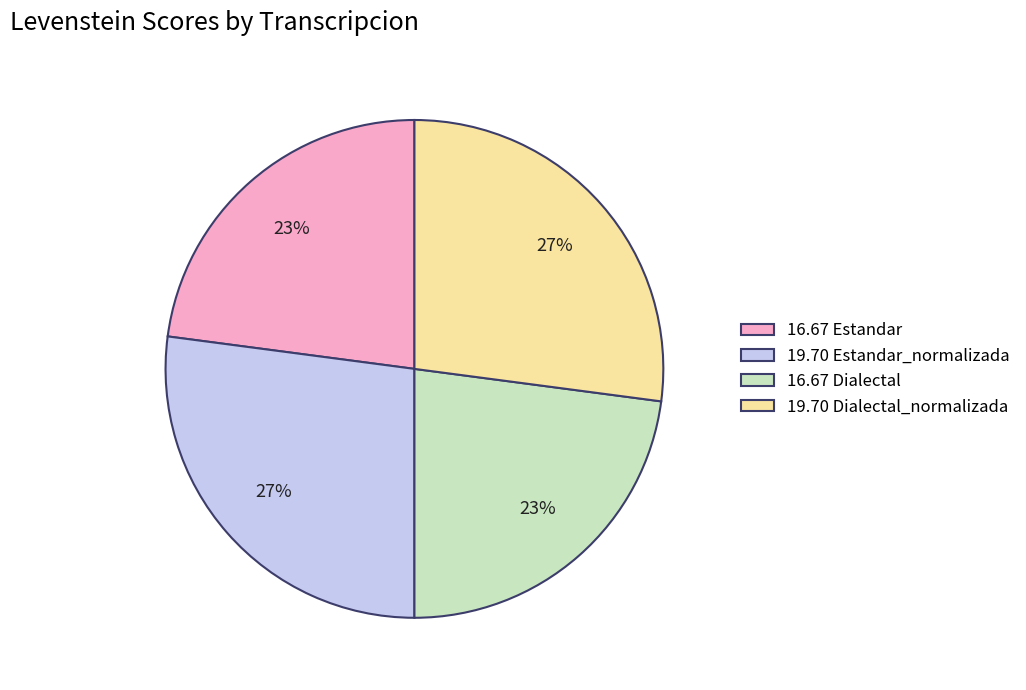

Does 16.67 Dialectal represent more than half of the total?

No